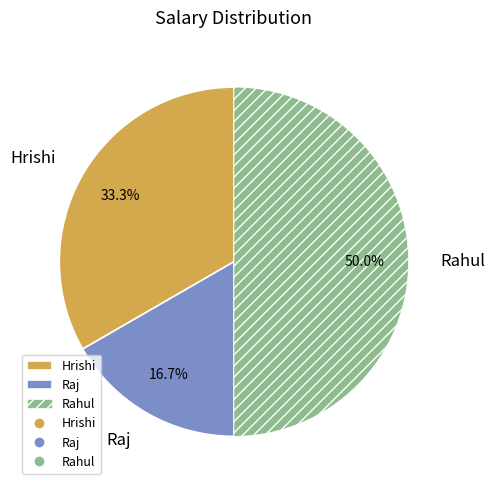

To the nearest percent, what is the average slice percentage?

33%